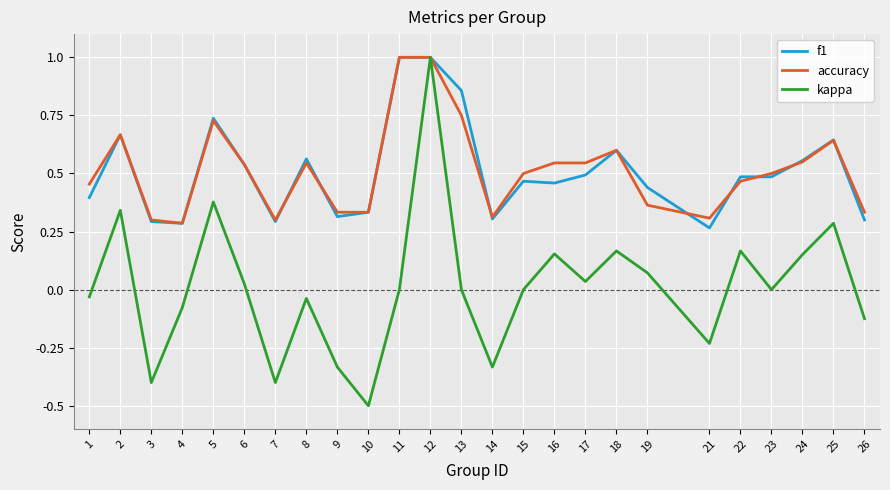

Is the value of kappa at 8 greater than the value of accuracy at 9?

No